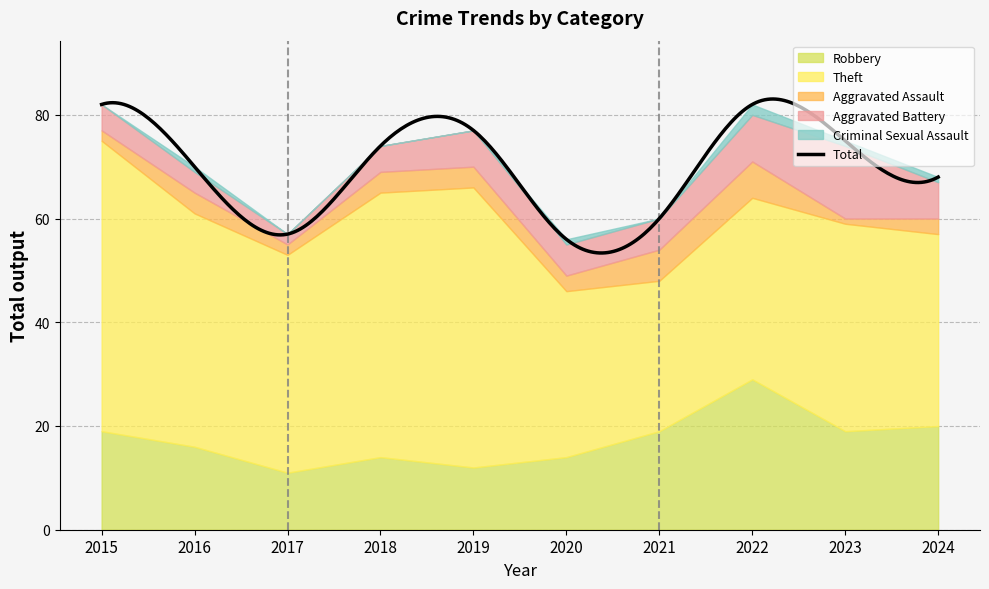

What is the sum of all Aggravated Battery values?

65